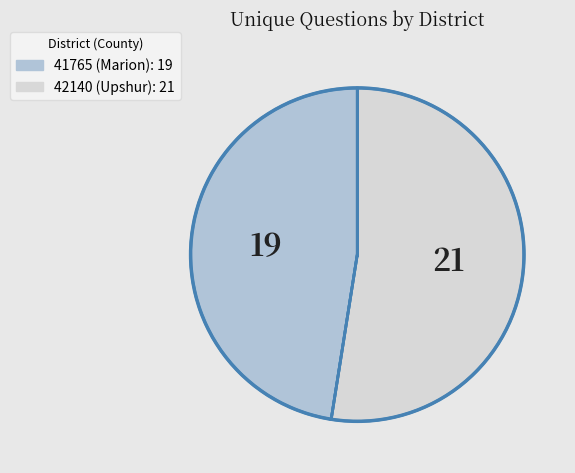

Which has a higher value, 41765 (Marion) or 42140 (Upshur)?

42140 (Upshur)